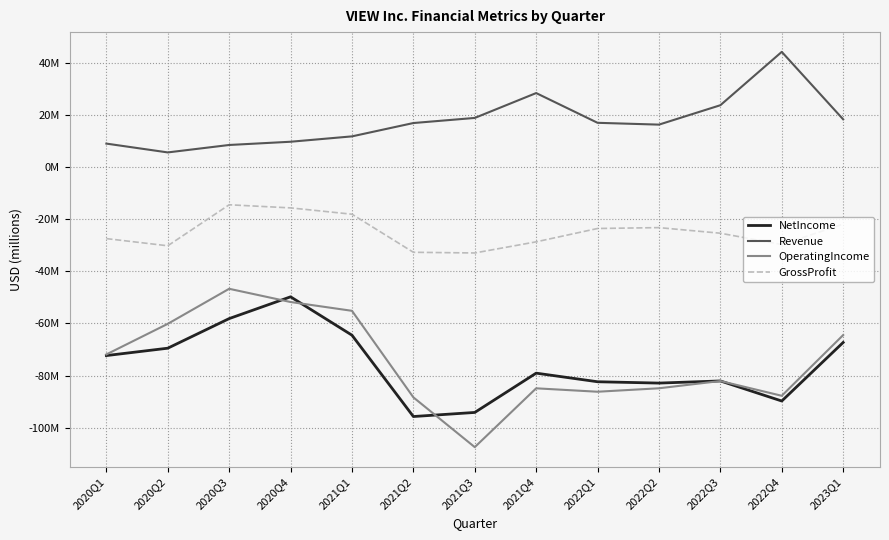

Which category has the lowest value in the NetIncome series?

2021Q2